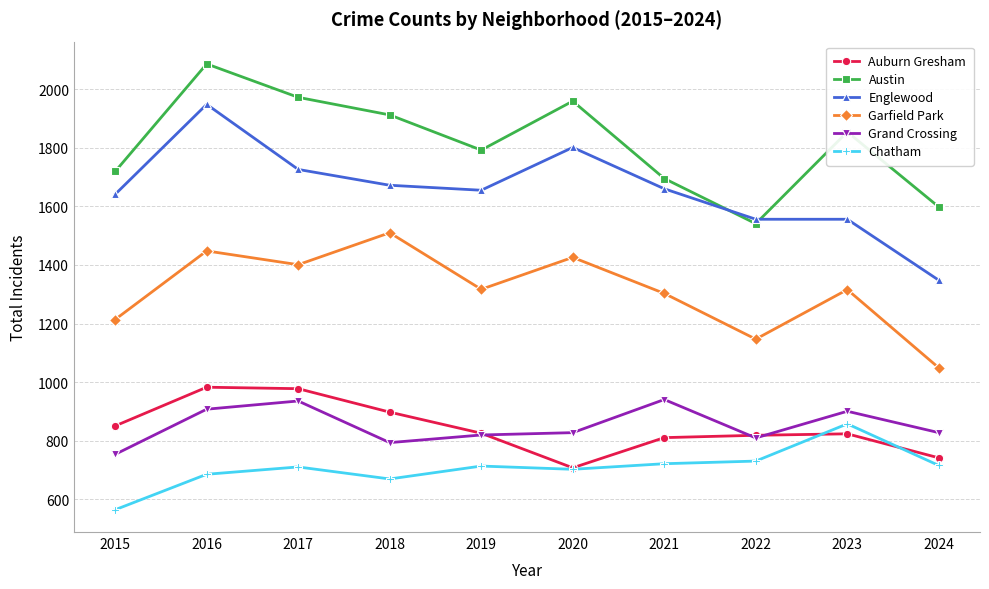

Where is the first local maximum for Garfield Park?

2016